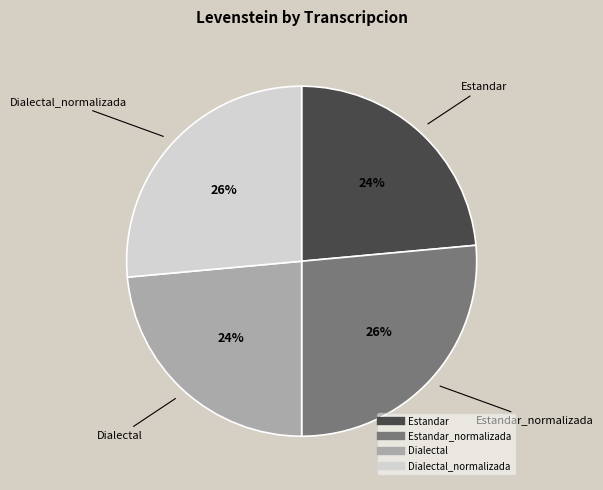

To the nearest percent, what is the average slice percentage?

25%